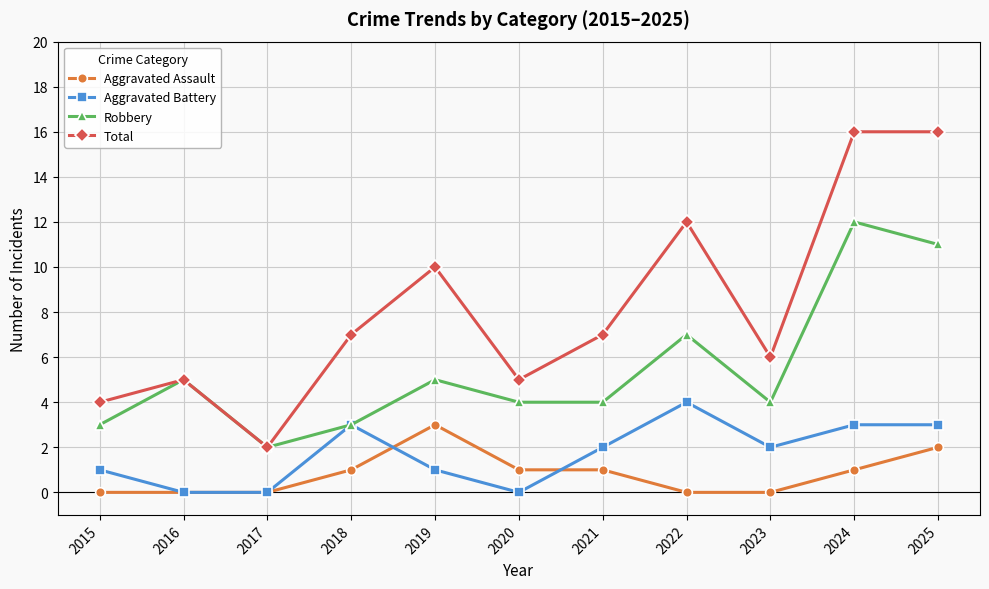

At which category does Total reach its first local peak?

2016